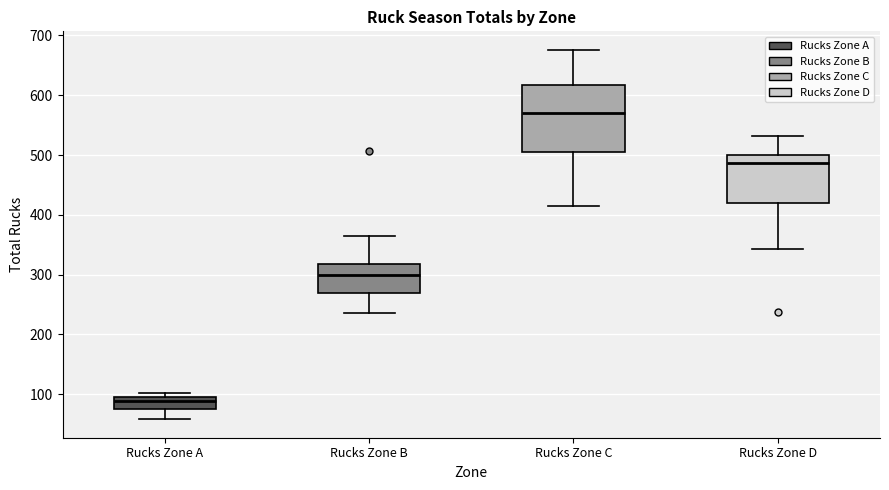

Reading left to right, read every box against the y-axis: the position of its median line, the range the box covers, and the ends of its whiskers. The values are not printed on the chart, so give them approximately, as read against the axis.

Rucks Zone A: median 90, box 80 to 100, whiskers 60 to 100 (just above the box's upper edge)
Rucks Zone B: median 300, box 270 to 320, whiskers 240 to 370
Rucks Zone C: median 570, box 510 to 620, whiskers 420 to 680
Rucks Zone D: median 490, box 420 to 500, whiskers 340 to 530